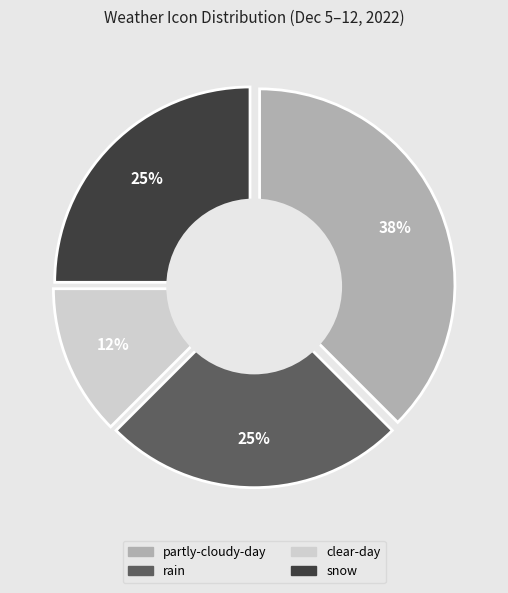

What is the change in value from partly-cloudy-day to snow?

-1